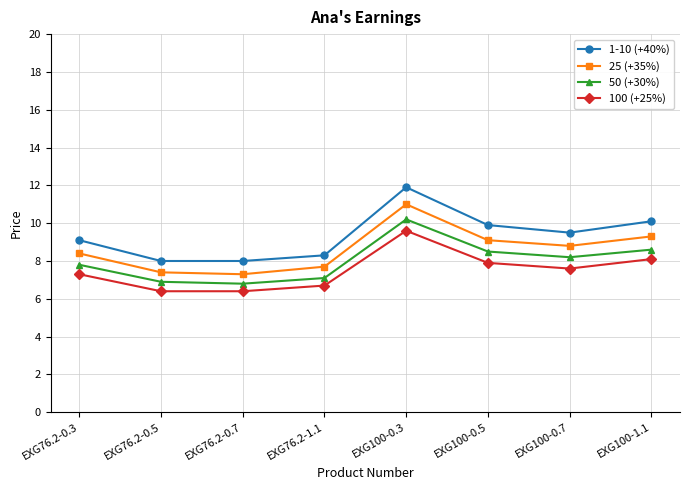

The value of 1-10 (+40%) at EXG76.2-0.5 is 4.0. True or false?

False